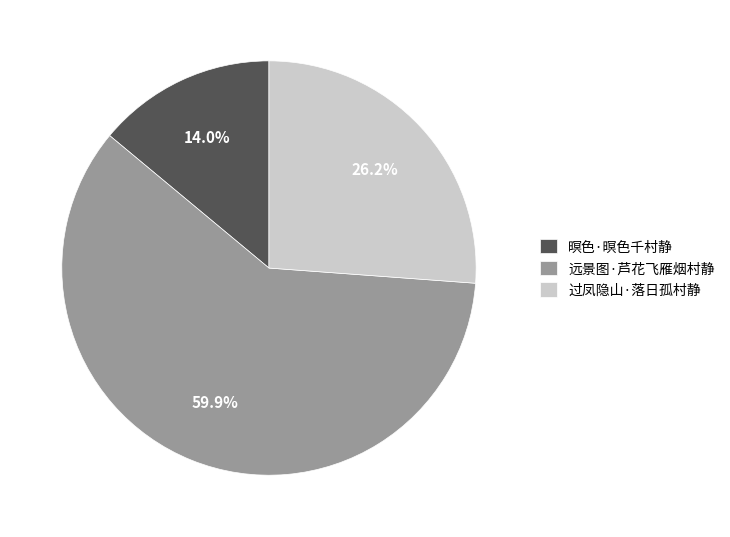

Between 过凤隐山·落日孤村静 and 远景图·芦花飞雁烟村静, which is larger?

远景图·芦花飞雁烟村静